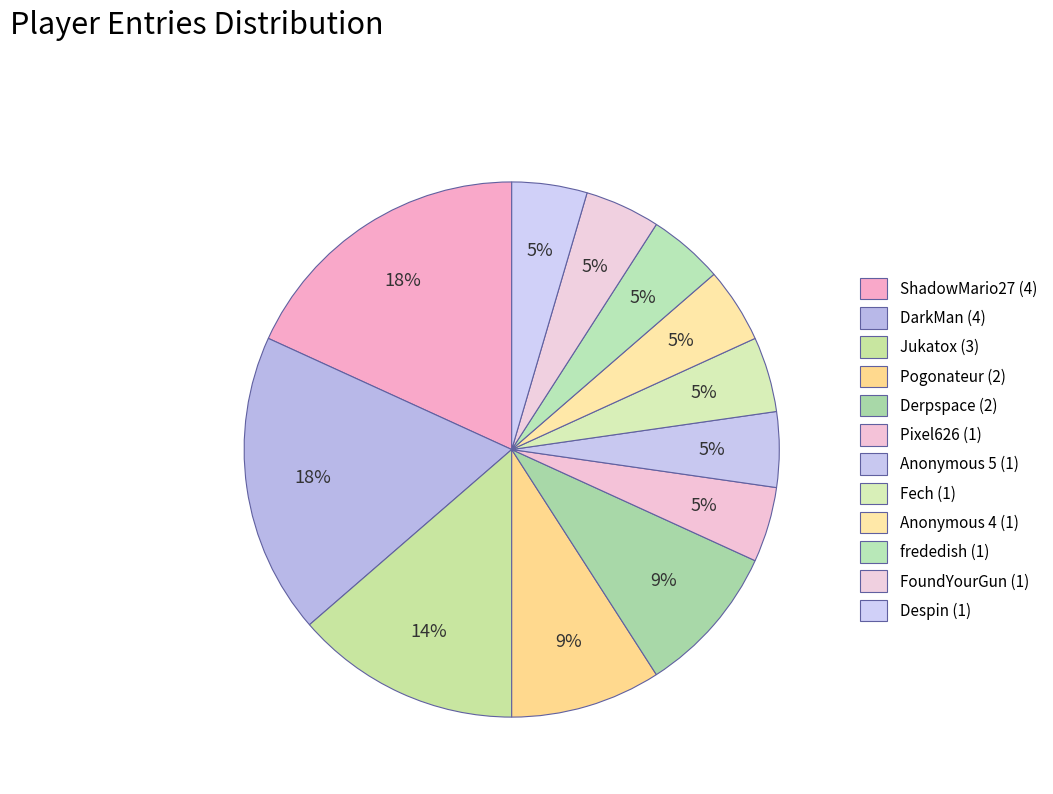

How many slices are in this pie chart?

12